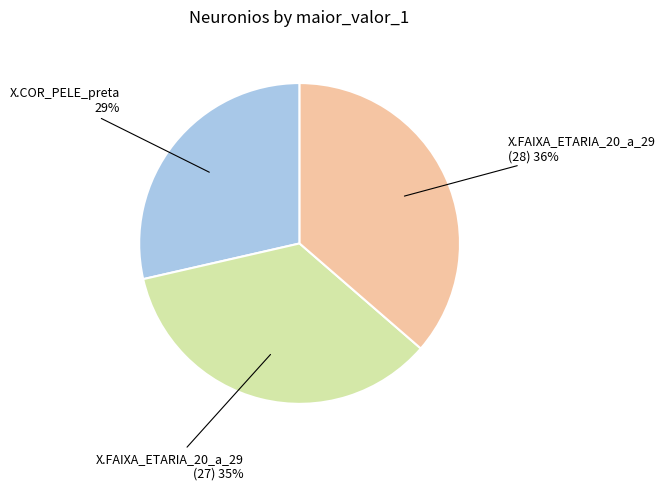

To the nearest percent, what is the average slice percentage?

33%